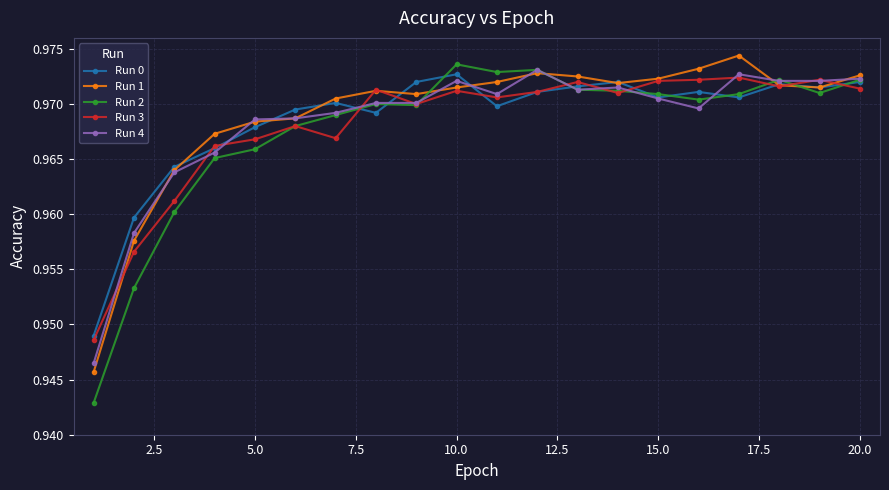

Which series has the largest range (max minus min)?

Run 2